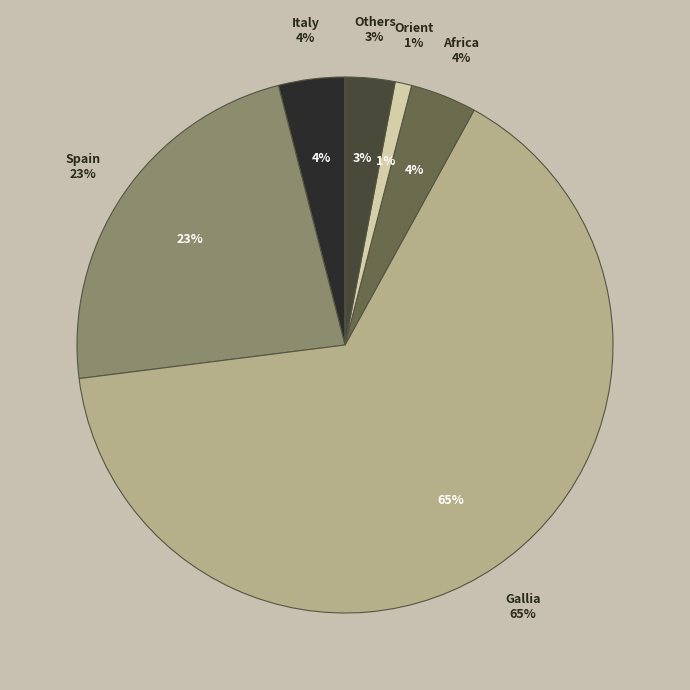

Which category has the smallest portion of the pie?

Orient